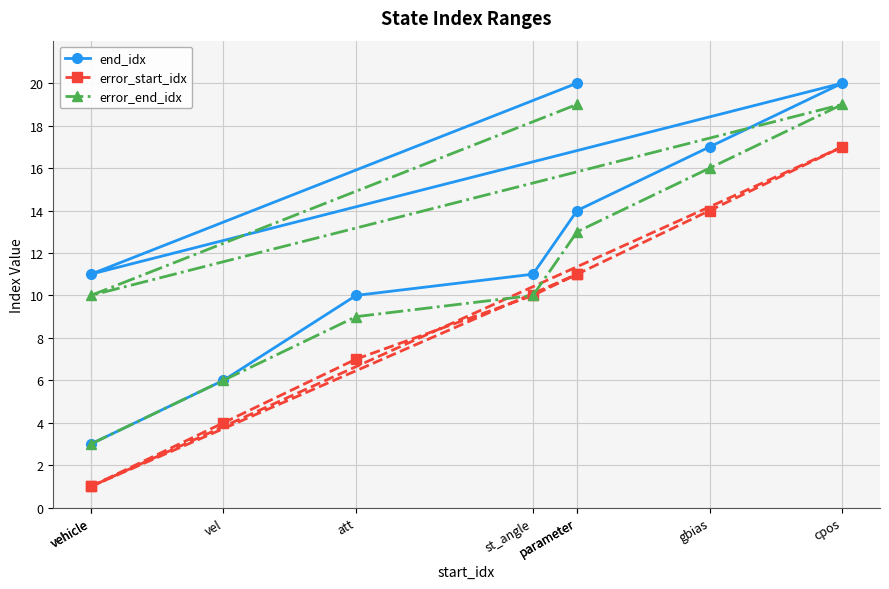

Reading right to left, transcribe all the data shown in this chart.

end_idx: 20	11	20	17	14	11	10	6	3
error_start_idx: 11	1	17	14	11	10	7	4	1
error_end_idx: 19	10	19	16	13	10	9	6	3